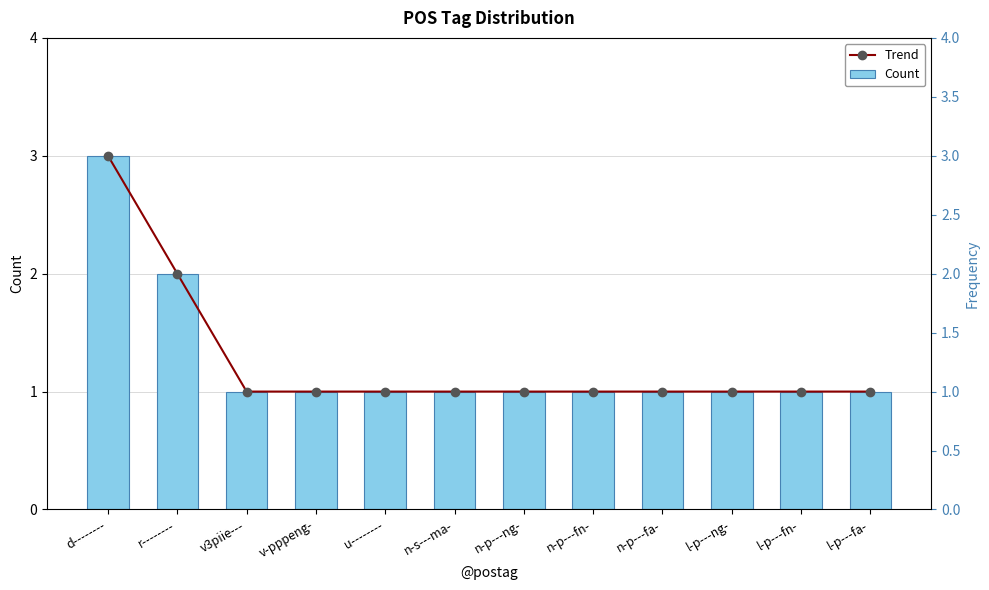

Are the bars horizontal?

No